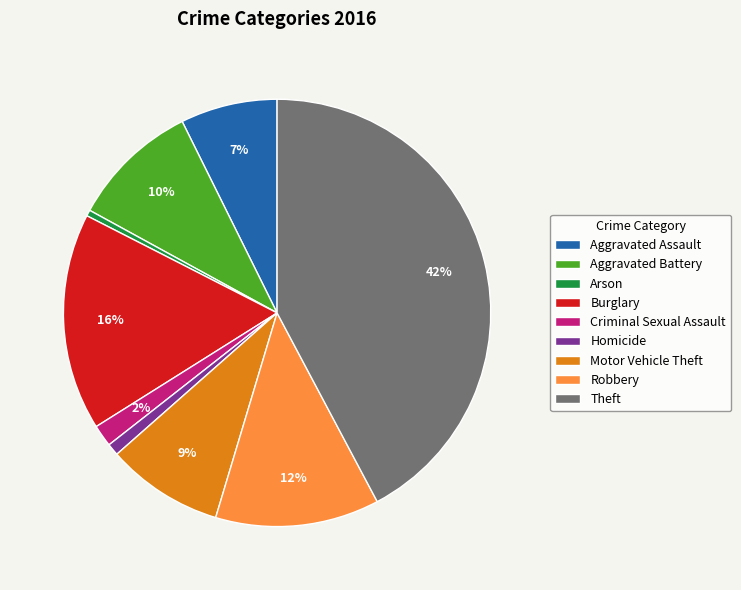

To the nearest percent, what portion does Motor Vehicle Theft represent?

9%